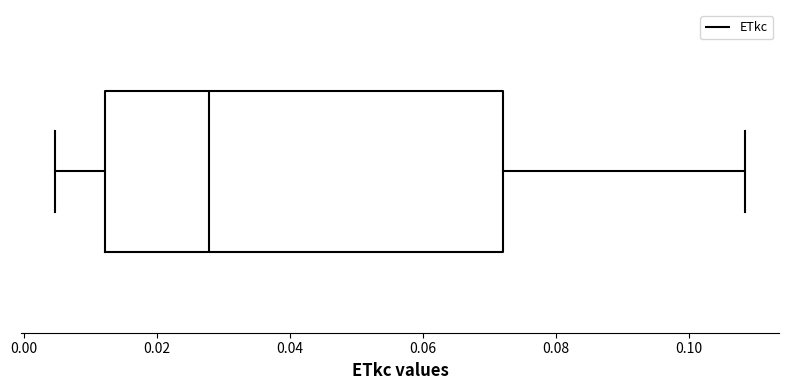

Where is the right edge of the box on the x-axis? The values are not printed on the chart, so give them approximately, as read against the axis.

0.072